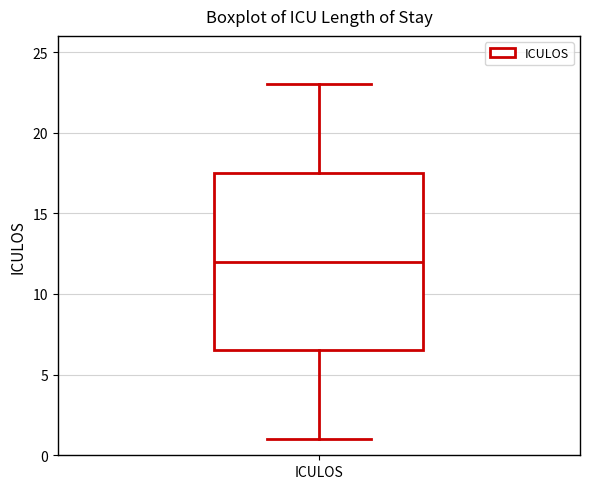

Transcribe this box plot: give where the median line is, the range the box spans, and where the two whiskers end, as read against the y-axis. The values are not printed on the chart, so give them approximately, as read against the axis.

median 12.0, box 6.5 to 17.5, whiskers 1.0 to 23.0